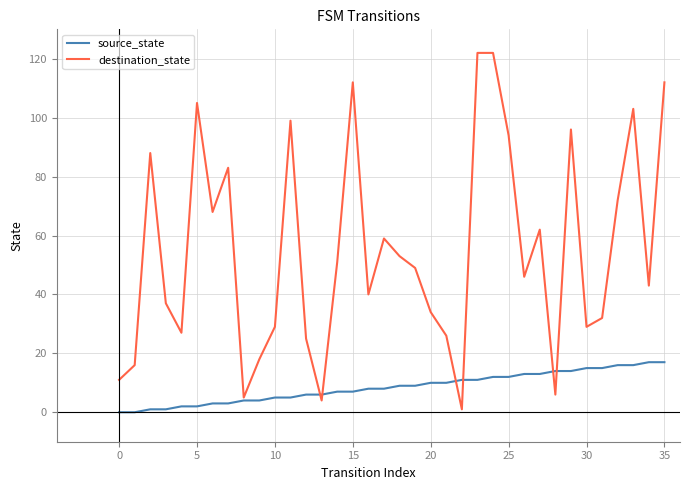

Reading right to left, extract all data points from this chart.

source_state: 17	17	16	16	15	15	14	14	13	13	12	12	11	11	10	10	9	9	8	8	7	7	6	6	5	5	4	4	3	3	2	2	1	1	0	0
destination_state: 112	43	103	72	32	29	96	6	62	46	94	122	122	1	26	34	49	53	59	40	112	51	4	25	99	29	18	5	83	68	105	27	37	88	16	11